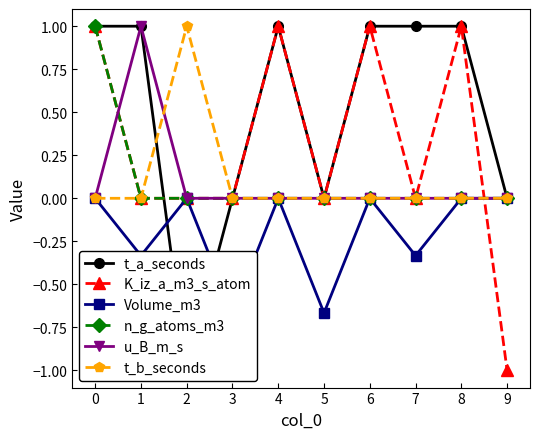

Count the t_b_seconds values in the range 0 to 1.

10